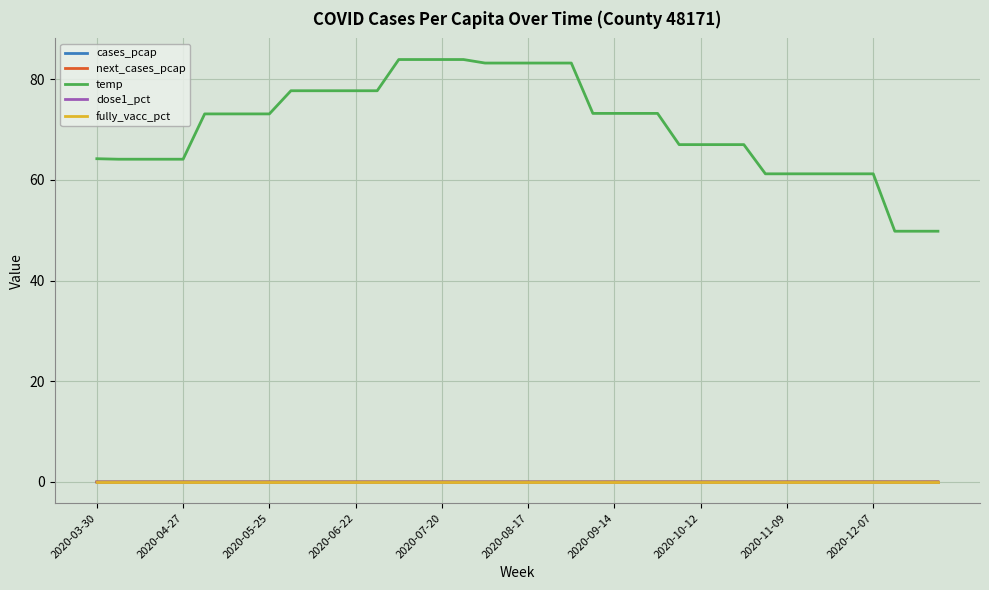

True or false: dose1_pct has more than 2 interior local peaks.

False